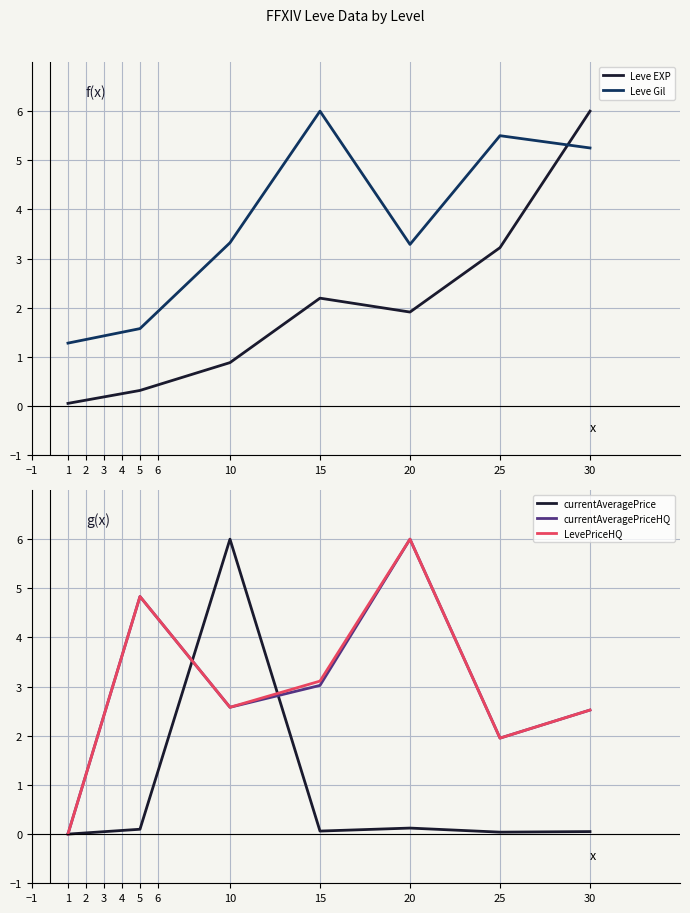

The value of LevePriceHQ at 15 is 3.1. True or false?

True